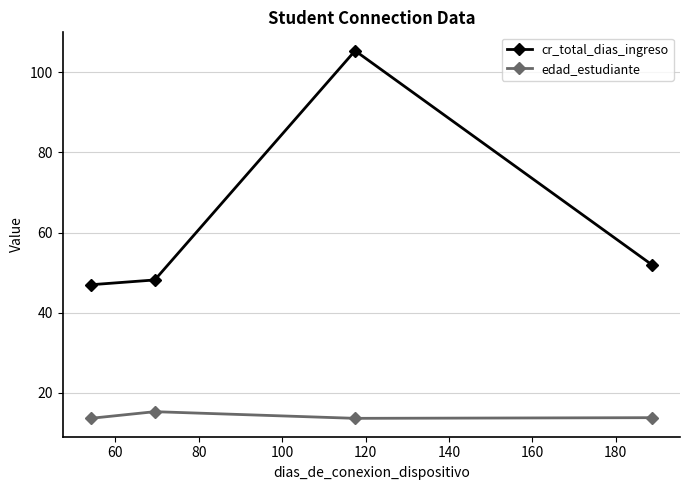

Which series has the widest spread of values?

cr_total_dias_ingreso